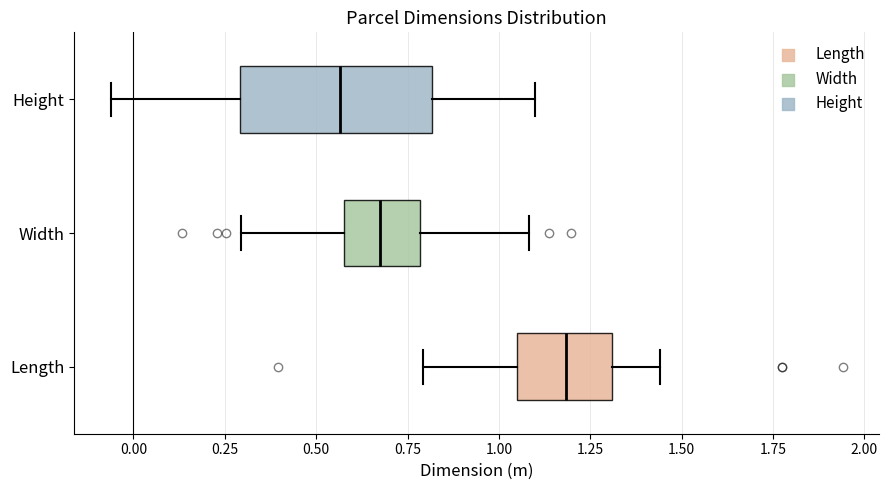

Reading bottom to top, read every box against the x-axis: the position of its median line, the range the box covers, and the ends of its whiskers. The values are not printed on the chart, so give them approximately, as read against the axis.

Length: median 1.20, box 1.05 to 1.30, whiskers 0.80 to 1.45
Width: median 0.70, box 0.60 to 0.80, whiskers 0.30 to 1.10
Height: median 0.55, box 0.30 to 0.80, whiskers -0.05 to 1.10